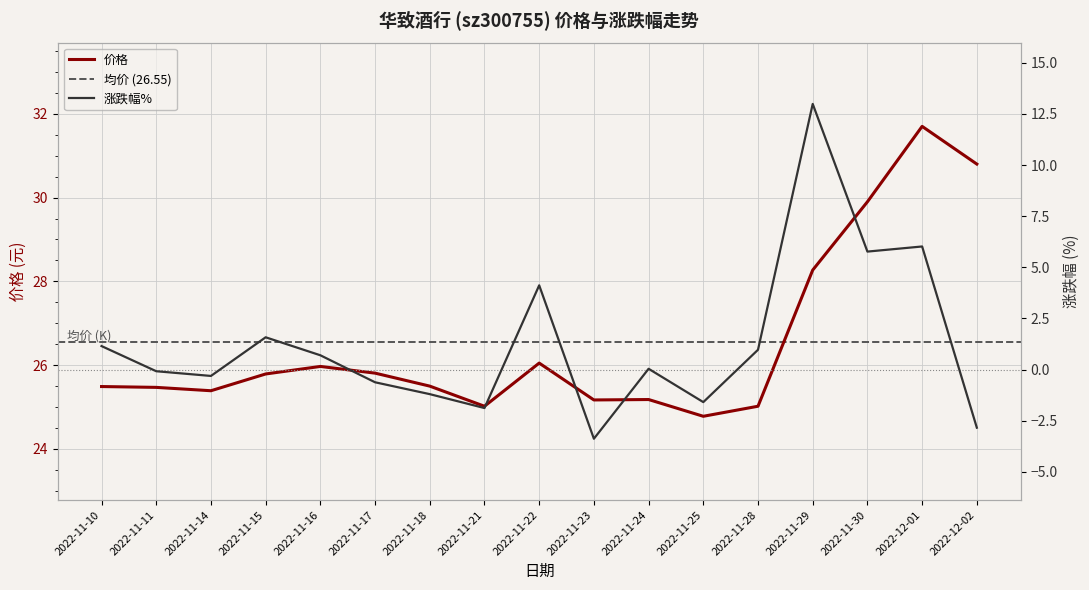

True or false: 涨跌幅% has more than 2 points higher than both neighbors.

True